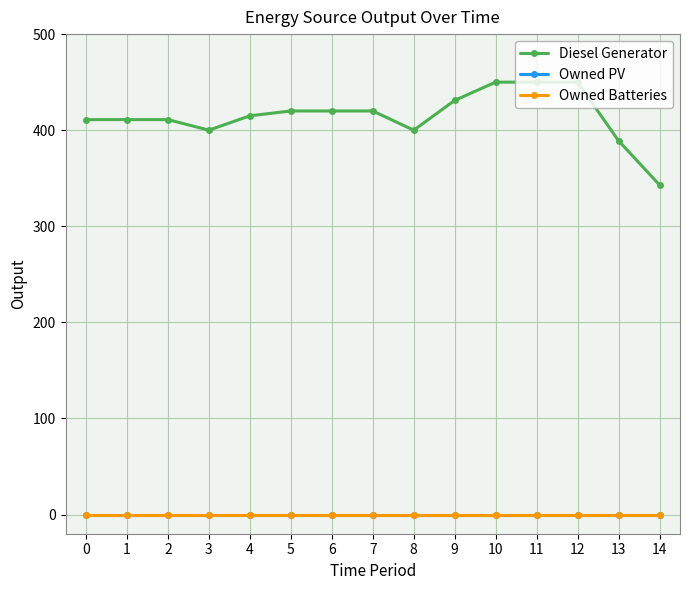

Is this an area chart (filled region under the line)?

No